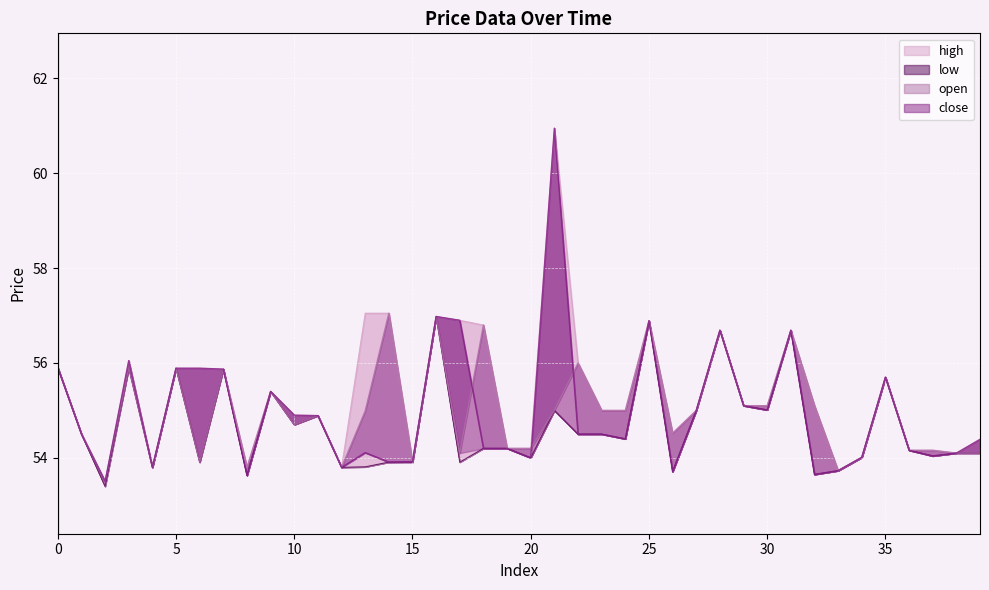

Between 12 and 21, which series saw the biggest shift?

close